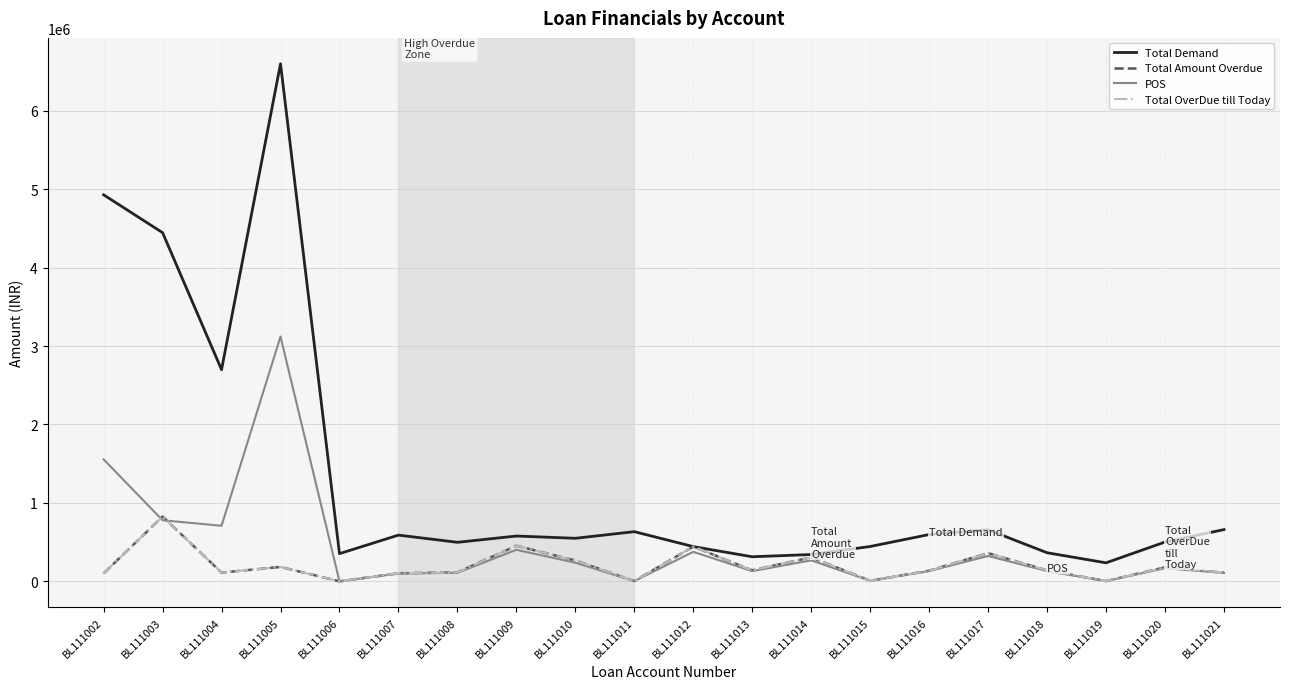

What is the average value of the Total OverDue till Today series?

199193.5